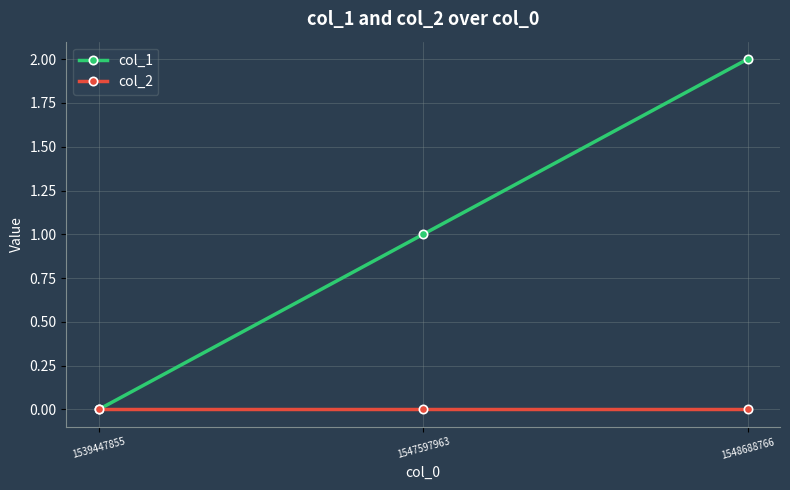

The value of col_1 at 1547597963 is 1. True or false?

True